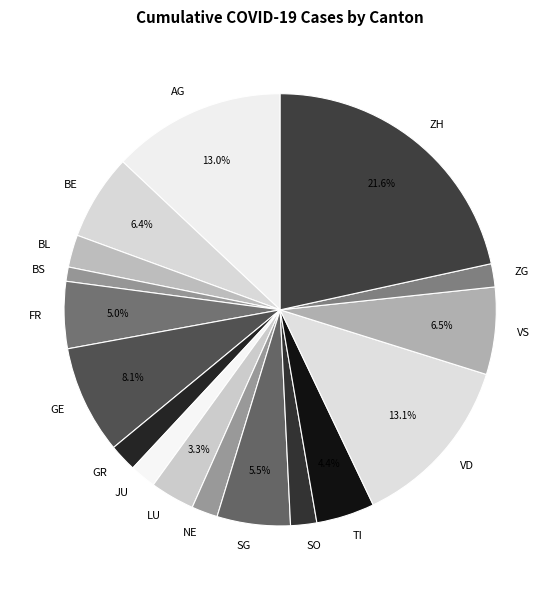

True or false: GE accounts for 8% of the total.

True